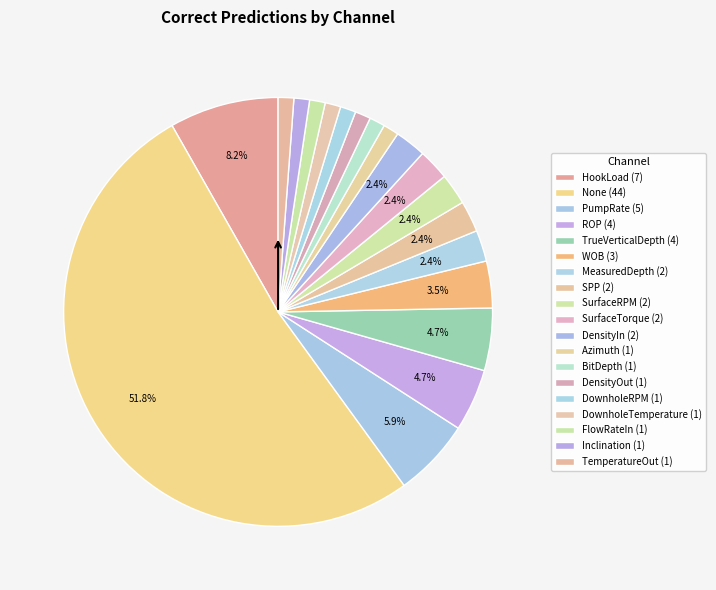

Rank the categories by value from highest to lowest.

None, HookLoad, PumpRate, ROP, TrueVerticalDepth, WOB, MeasuredDepth, SPP, SurfaceRPM, SurfaceTorque, DensityIn, Azimuth, BitDepth, DensityOut, DownholeRPM, DownholeTemperature, FlowRateIn, Inclination, TemperatureOut